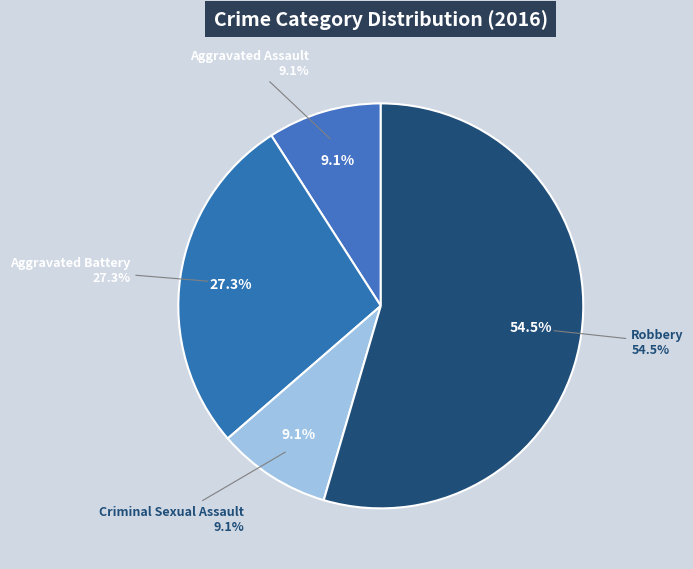

How many slices are in this pie chart?

4